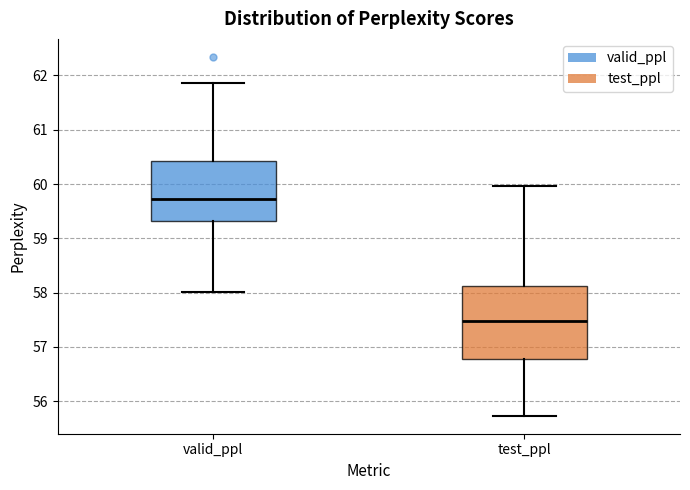

Where does the lower whisker of the box for valid_ppl end on the y-axis? The values are not printed on the chart, so give them approximately, as read against the axis.

58.0